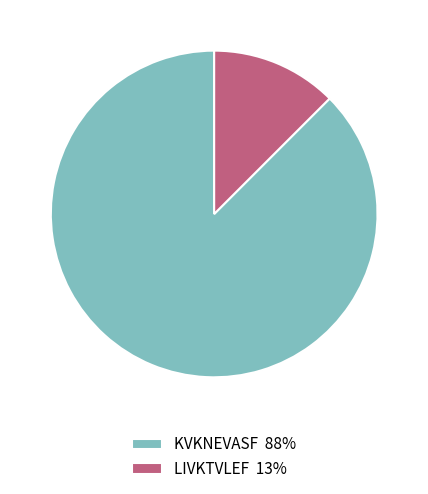

The KVKNEVASF slice represents 88% of the pie. True or false?

True